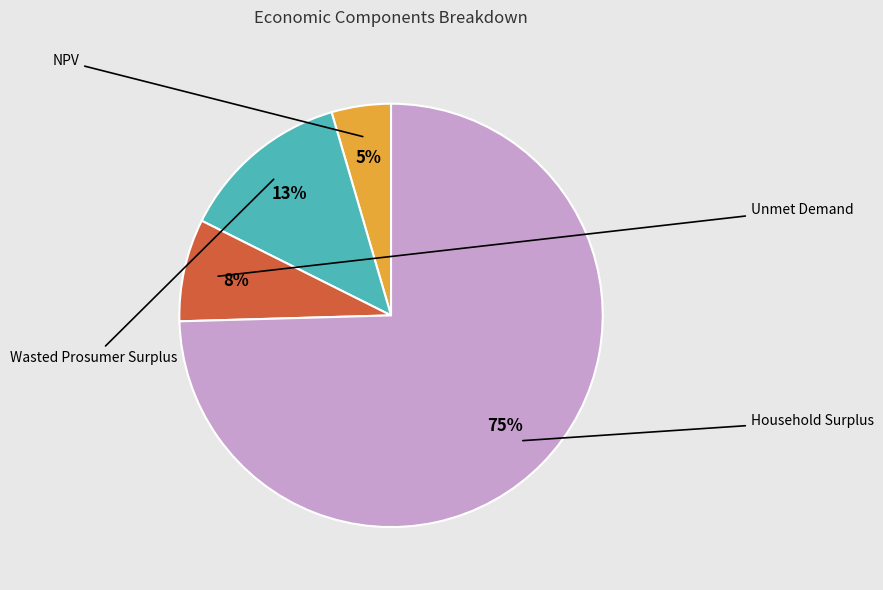

Is there any slice that represents more than half of the pie?

Yes